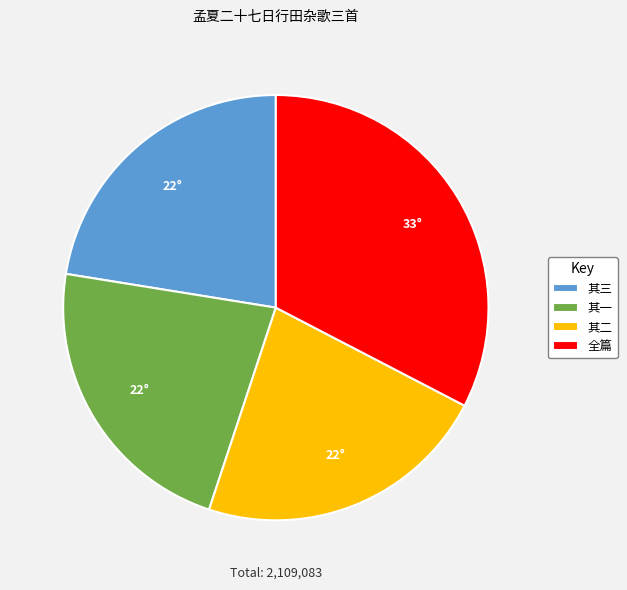

How many segments does this pie chart have?

4